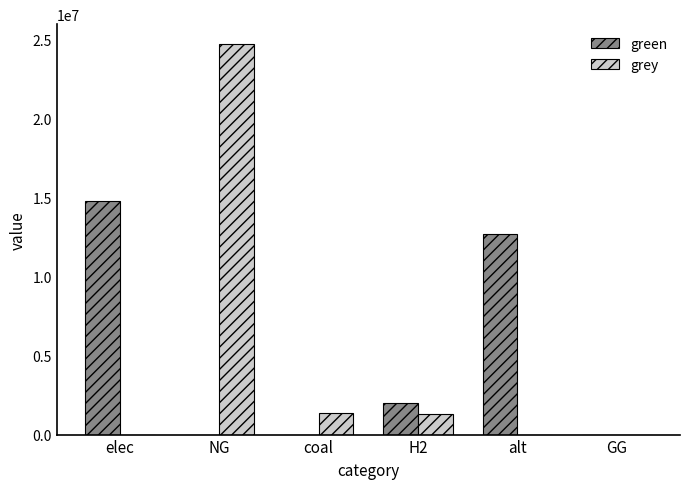

Which series changed the most between elec and GG?

green